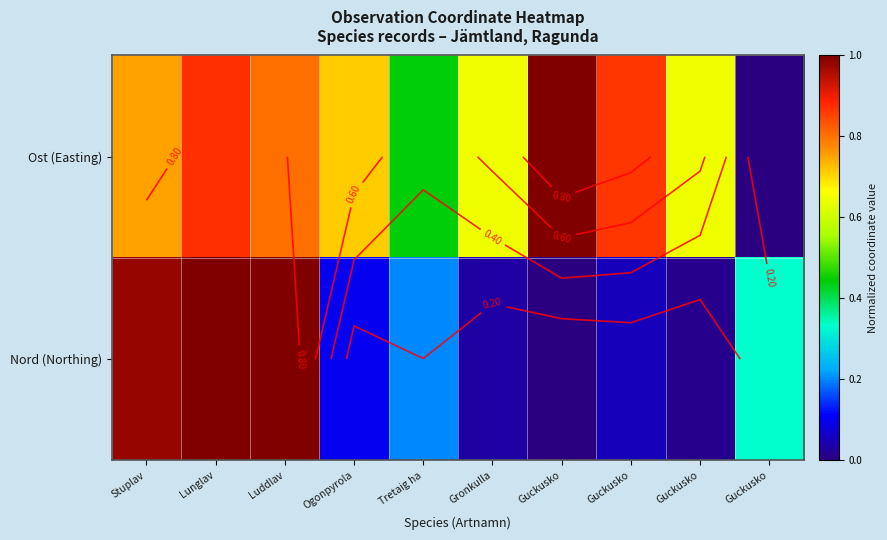

How many values in Nord (Northing) are above zero?

9